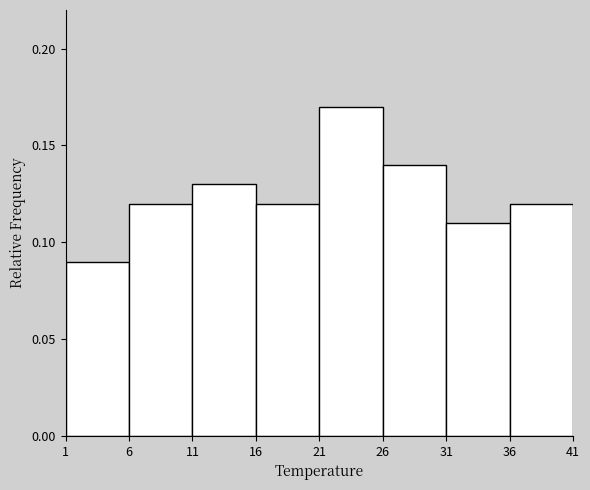

Reading left to right, list every bar in this chart as the range it spans on the x-axis followed by its height. The values are not printed on the chart, so give them approximately, as read against the axis.

1 to 6: 0.09
6 to 11: 0.12
11 to 16: 0.13
16 to 21: 0.12
21 to 26: 0.17
26 to 31: 0.14
31 to 36: 0.11
36 to 41: 0.12